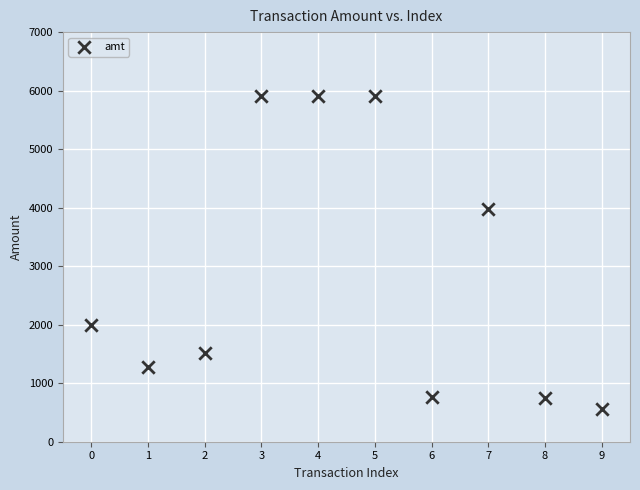

What is the average Y value?

2854